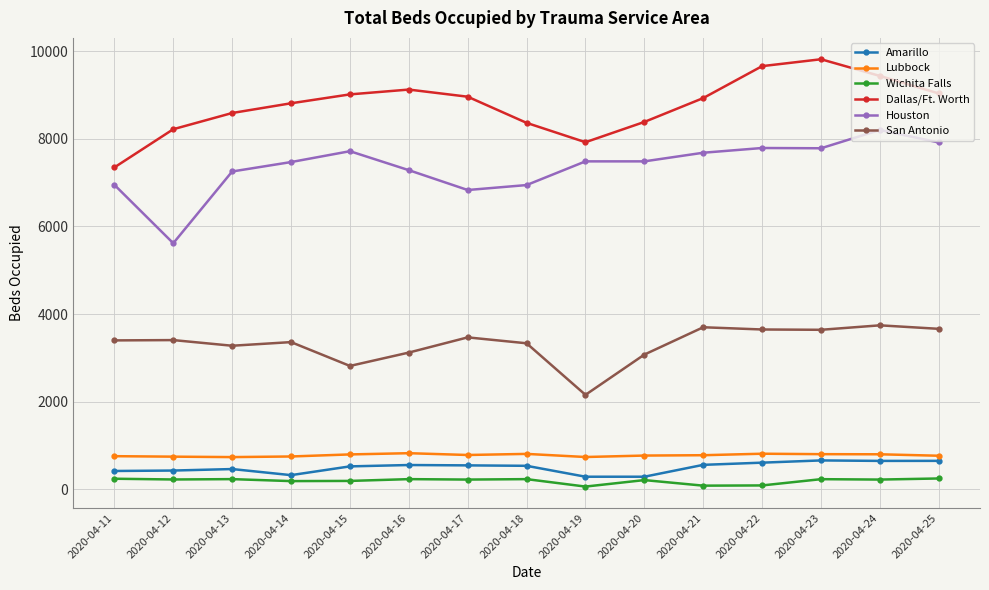

Which series changed the most between 2020-04-12 and 2020-04-15?

Houston